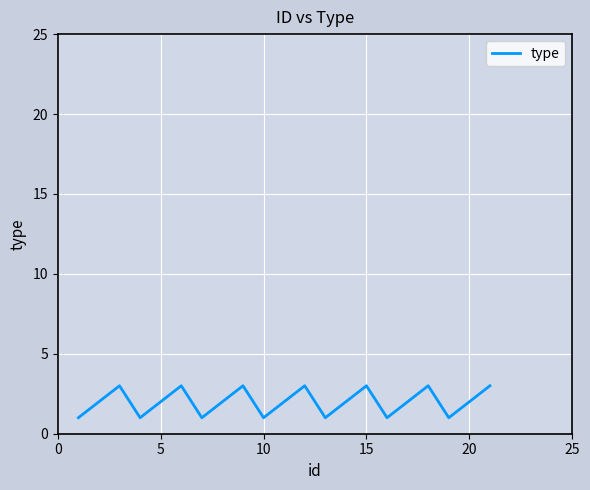

How many lines are shown in the chart?

1